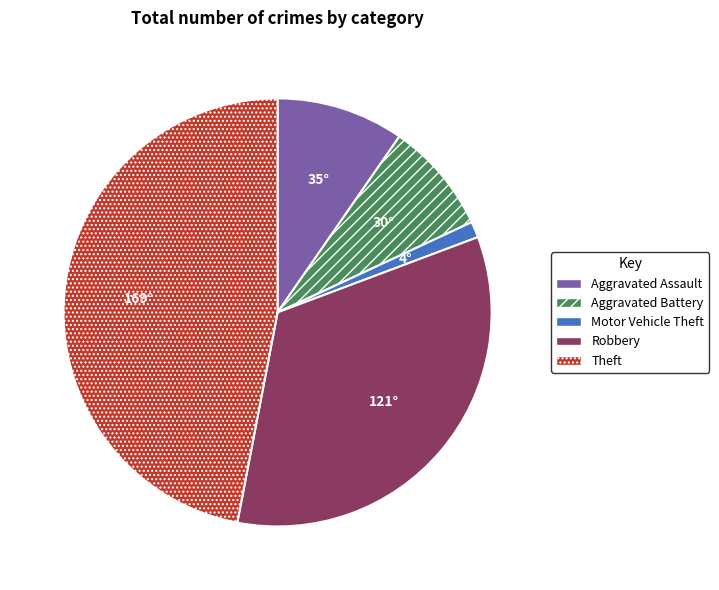

Is there any slice that represents more than half of the pie?

No